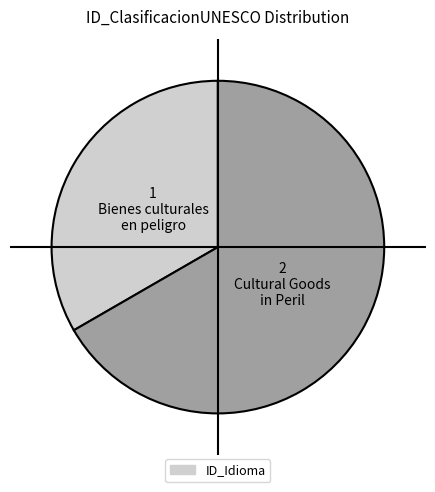

Does any single category account for the majority?

Yes